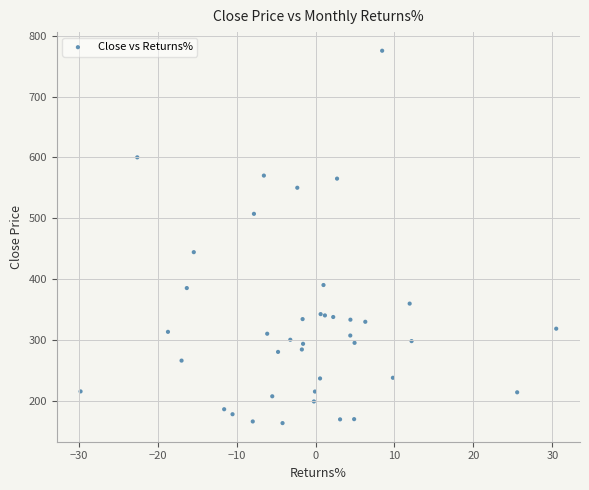

What Y value in the scatter plot is closest to 469?

444.1